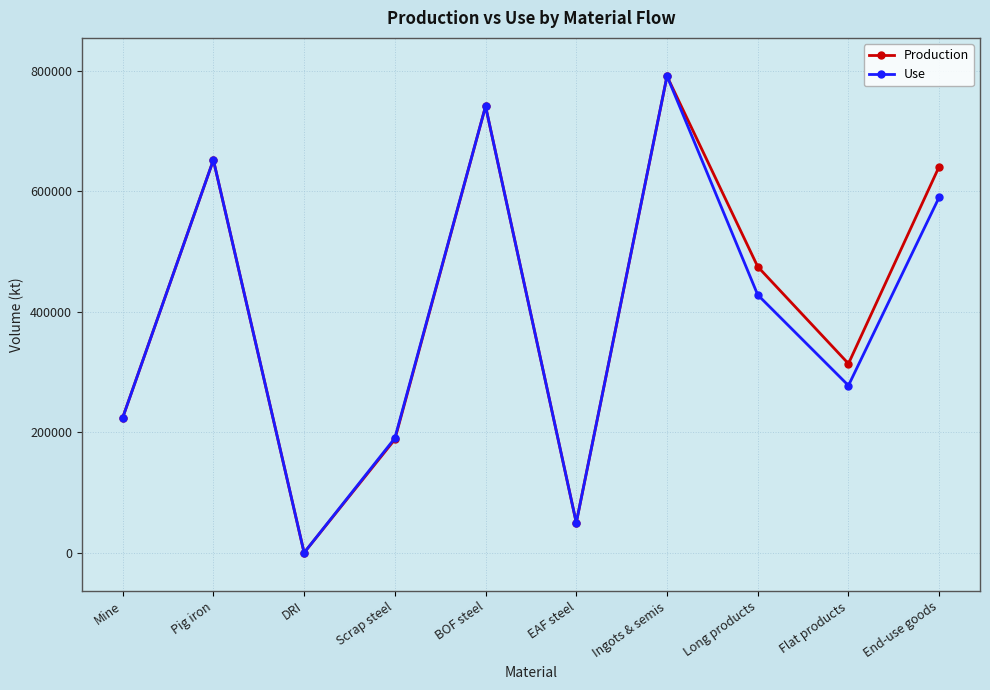

Which series has the largest total across all categories?

Production